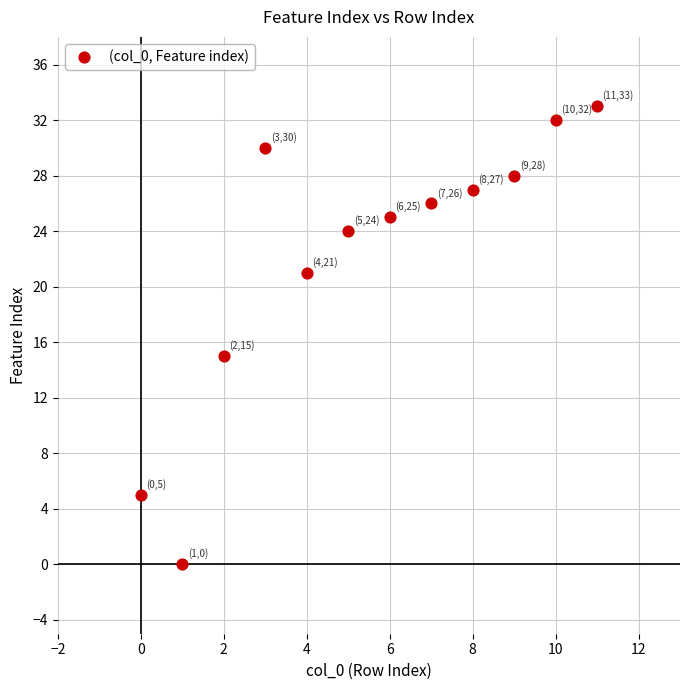

What Y value in the scatter plot is closest to 16?

15